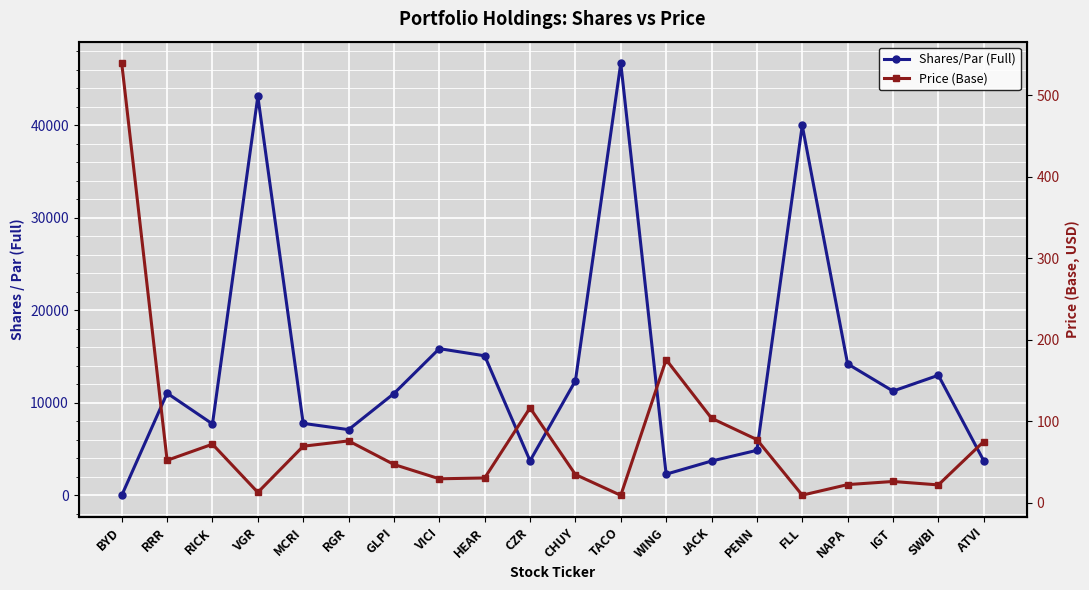

Reading left to right, list all the values displayed in this chart.

Shares/Par (Full): 9.0	11054.0	7728.0	43136.0	7790.0	7112.0	11016.0	15868.0	15092.0	3743.0	12391.0	46715.0	2298.0	3718.0	4876.0	39993.0	14220.0	11280.0	12988.0	3756.0
Price (Base): 539.0	52.0	71.8	12.7	69.3	75.8	46.9	29.4	30.4	116.3	34.6	9.1	175.5	103.7	77.5	9.3	22.2	26.1	21.9	75.1